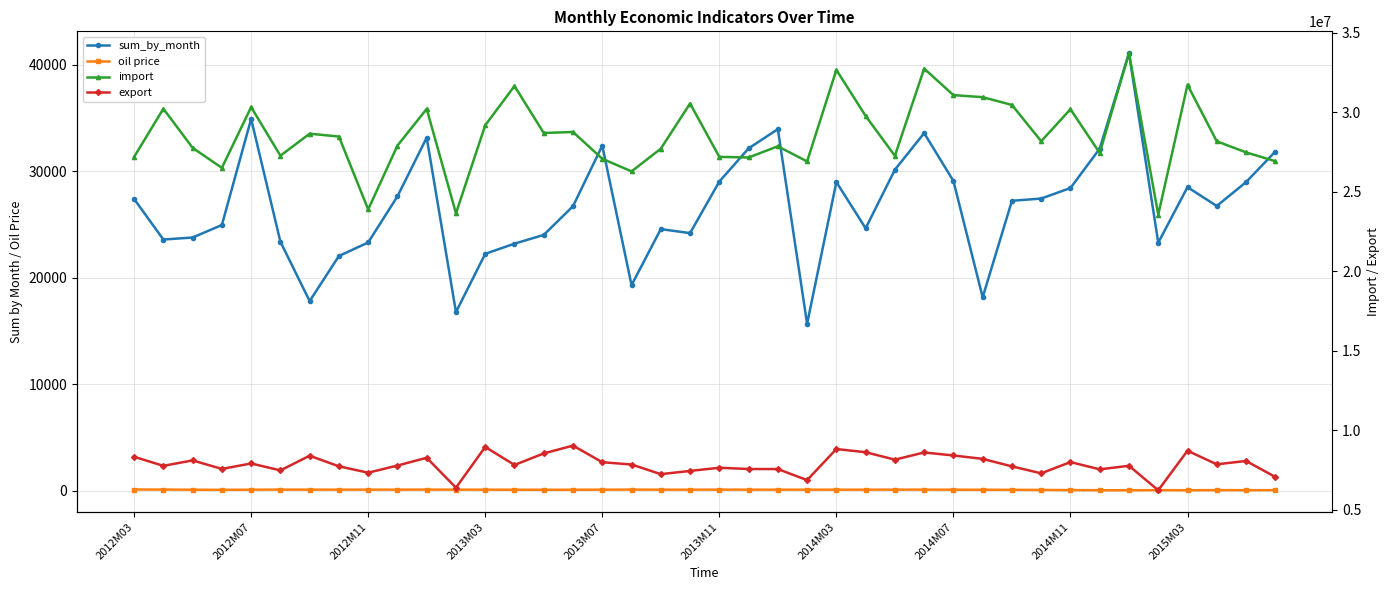

True or false: sum_by_month and import cross at least once.

False